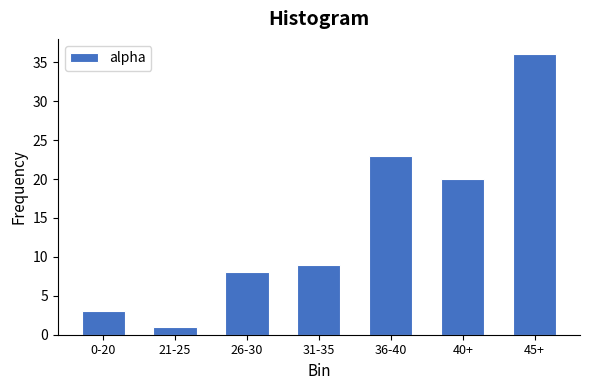

Reading right to left, what are all the values shown in this chart?

45+=36	40+=20	36-40=23	31-35=9	26-30=8	21-25=1	0-20=3